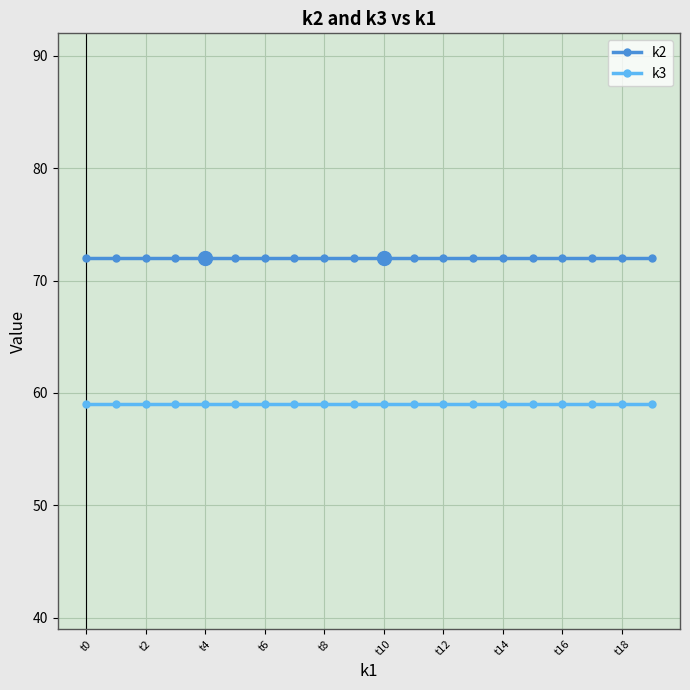

What is the sum of all k2 values?

1440